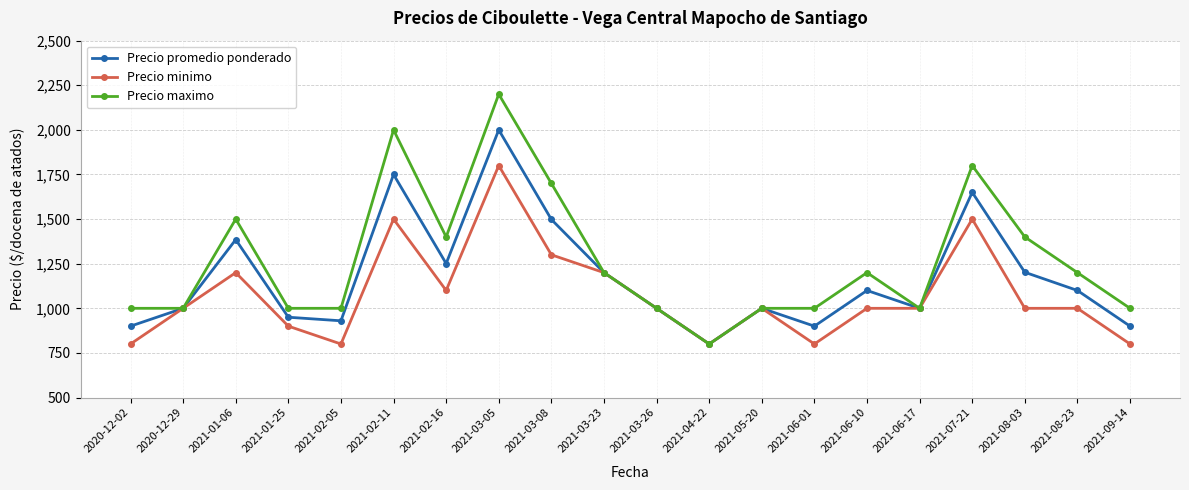

What is the sum of the Precio maximo values at 2020-12-02 and 2021-01-25?

2000